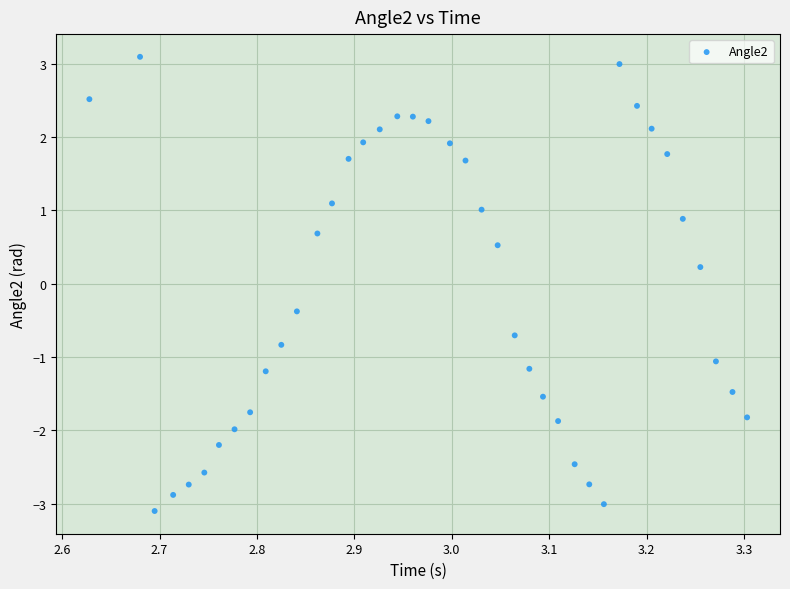

What is the range of X values (max minus min)?

0.7